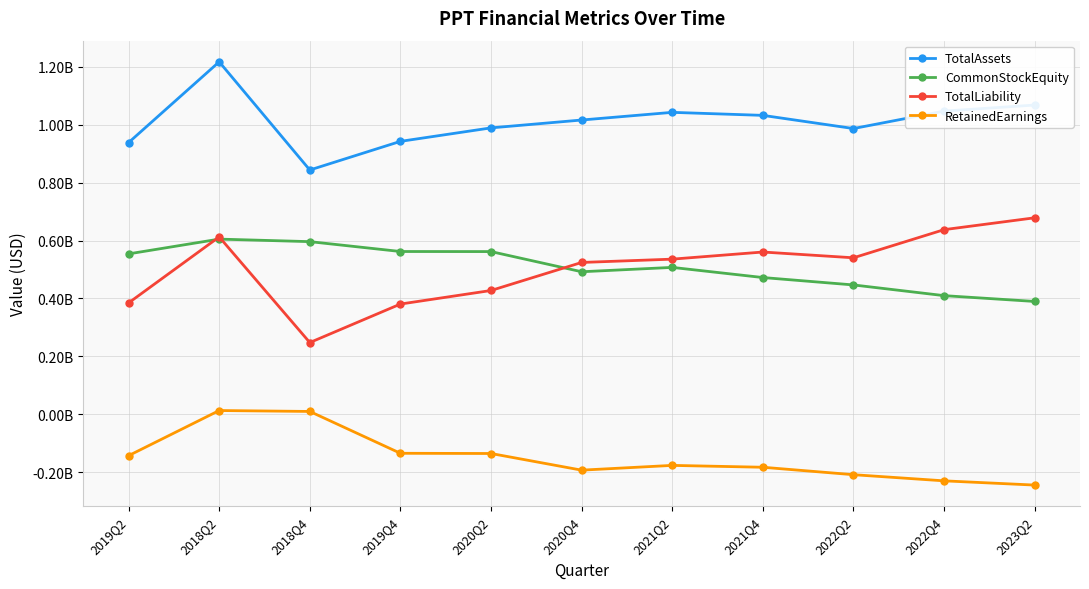

What are all the series names shown in the legend?

TotalAssets, CommonStockEquity, TotalLiability, RetainedEarnings